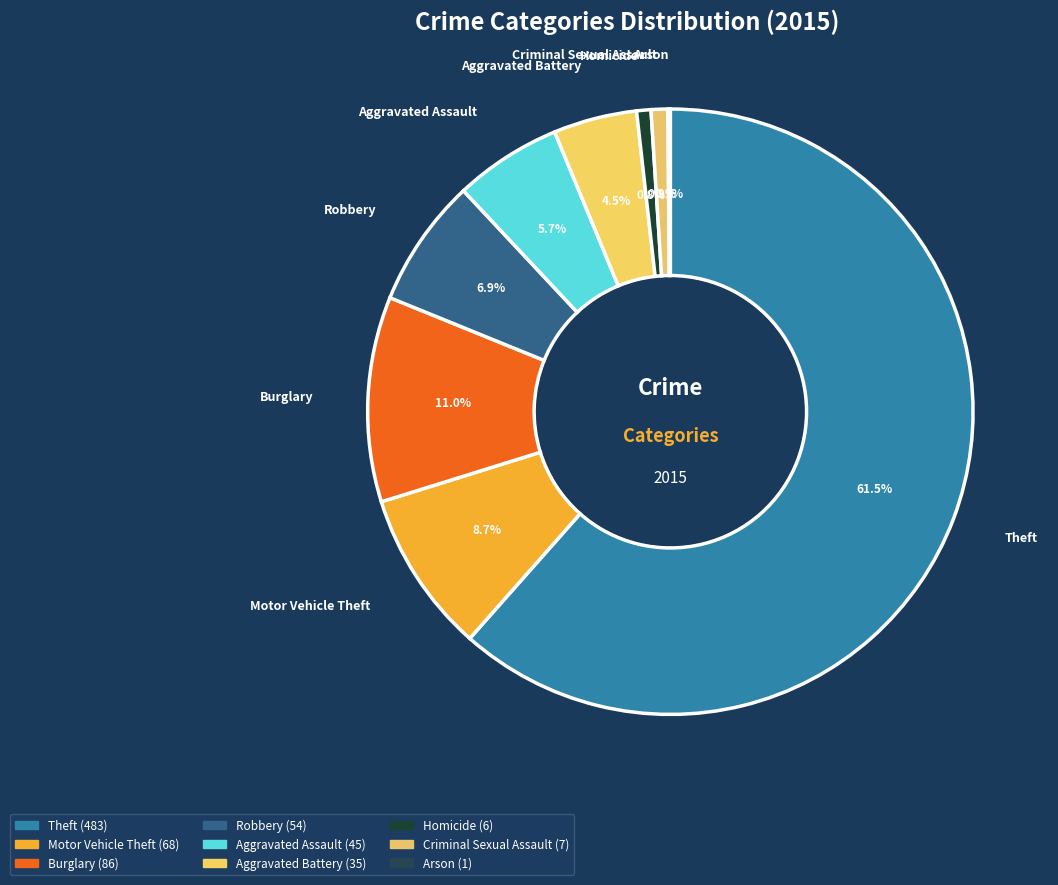

What is the total percentage of Burglary and Arson?

11.1%